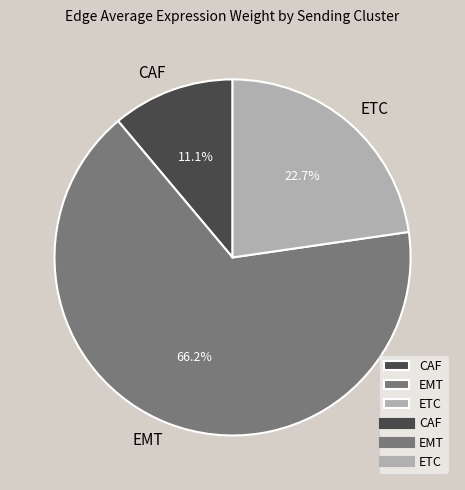

How many slices are in this pie chart?

3